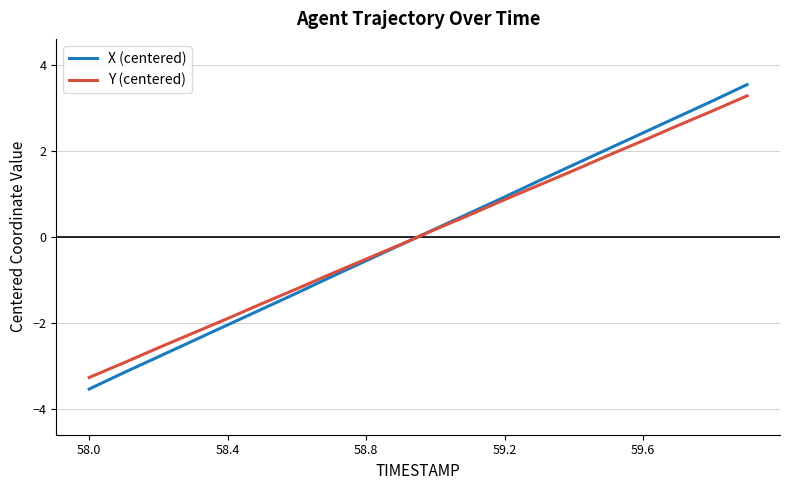

What is the minimum value for Y (centered)?

-3.3